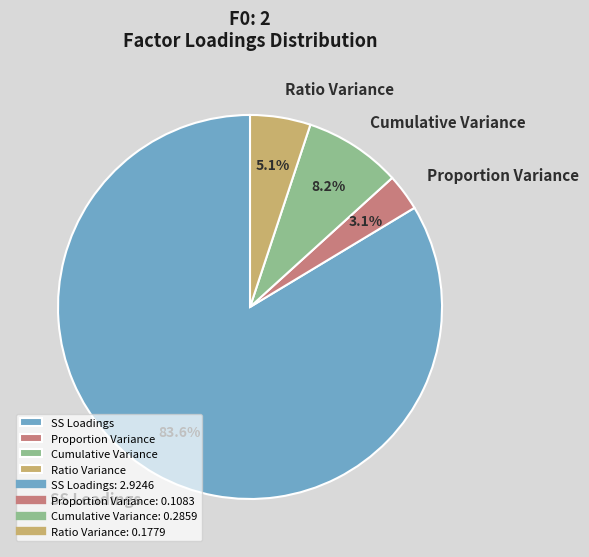

To the nearest percent, what percentage of the pie is SS Loadings?

84%